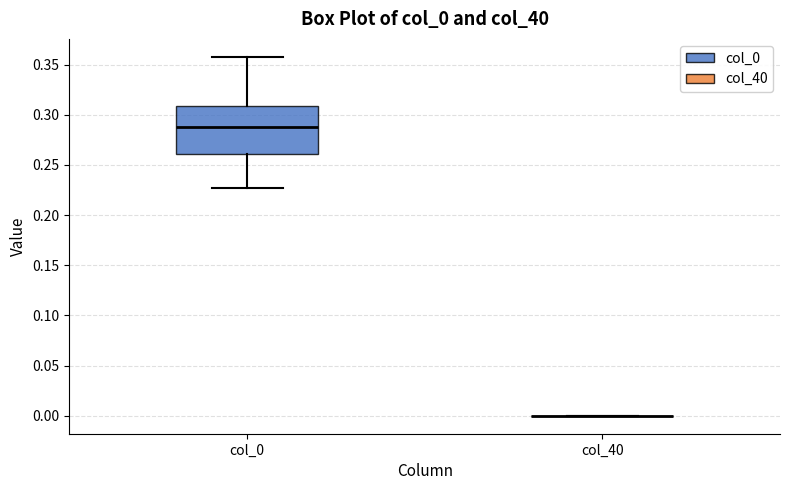

Reading left to right, transcribe this box plot: for each box, give where its median line is, the range the box spans, and where its two whiskers end, as read against the y-axis. The values are not printed on the chart, so give them approximately, as read against the axis.

col_0: median 0.290, box 0.260 to 0.310, whiskers 0.225 to 0.360
col_40: box collapsed to a line at 0.000, whiskers 0.000 to 0.000